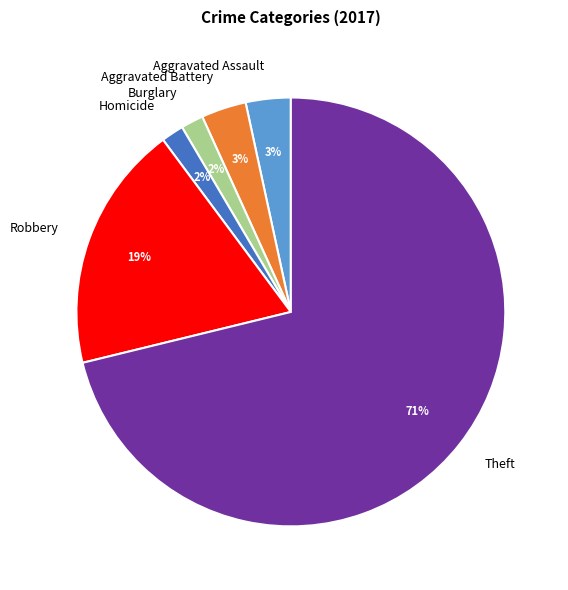

Is Aggravated Battery the majority of the pie?

No